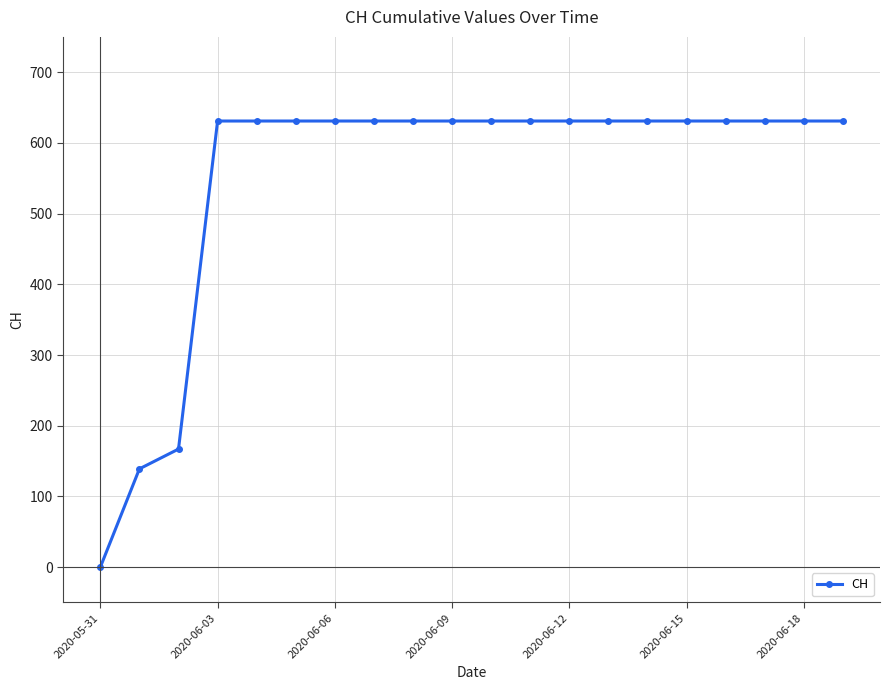

What is the difference between the second highest and second lowest values?

492